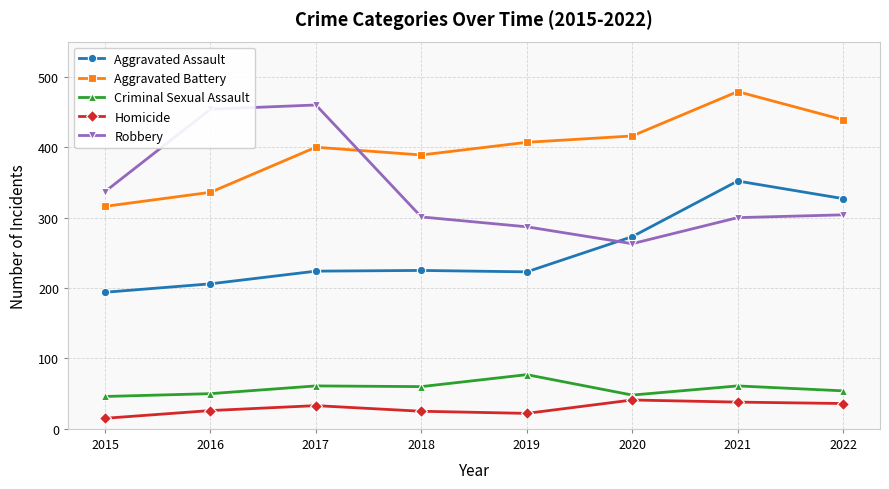

What is the highest value of the Robbery series?

460